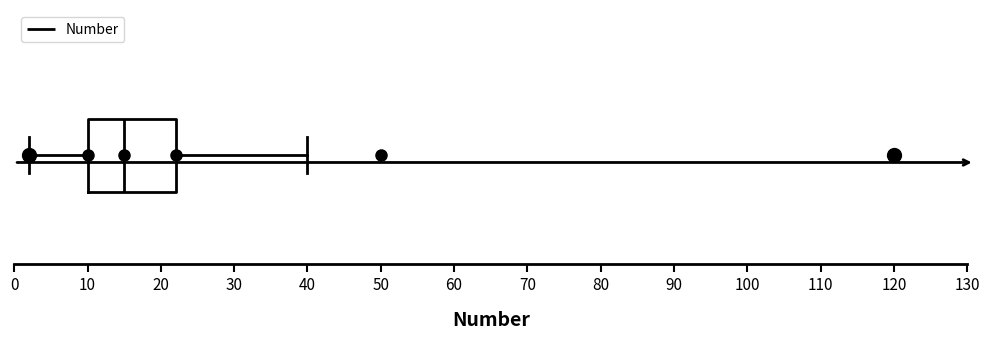

Read this box plot against the x-axis: the position of the median line, the range covered by the box, and the ends of both whiskers. The values are not printed on the chart, so give them approximately, as read against the axis.

median 15, box 10 to 22, whiskers 2 to 40